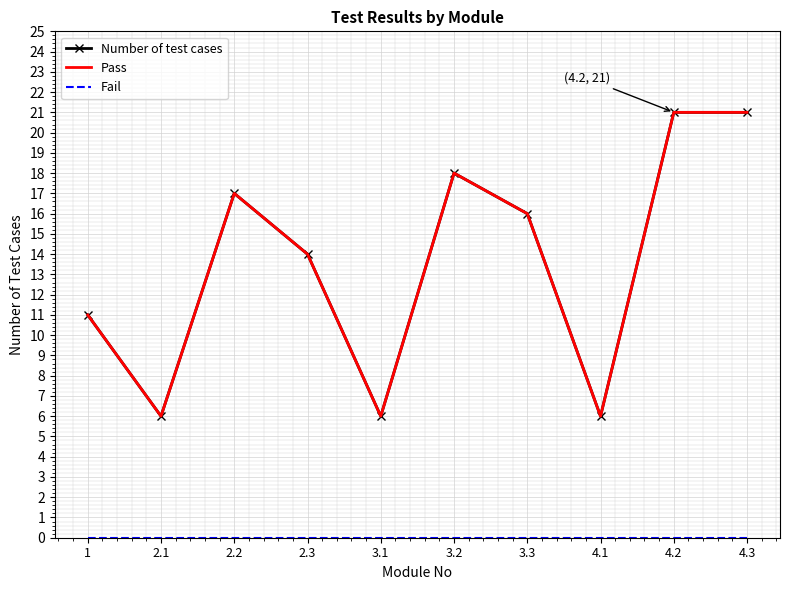

In Pass, how many points are lower than both neighbors (excluding endpoints)?

3